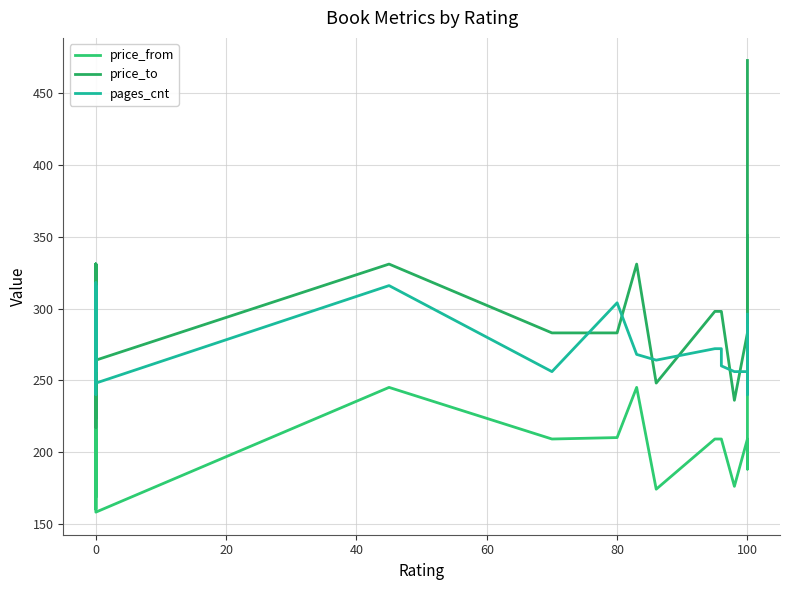

What is the sum of all pages_cnt values?

8228